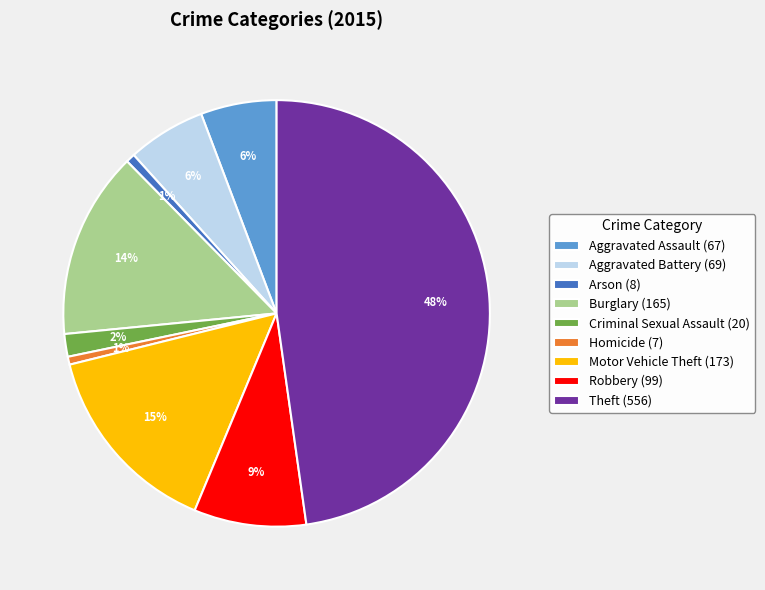

To the nearest percent, what is the combined percentage of Aggravated Battery and Criminal Sexual Assault?

8%